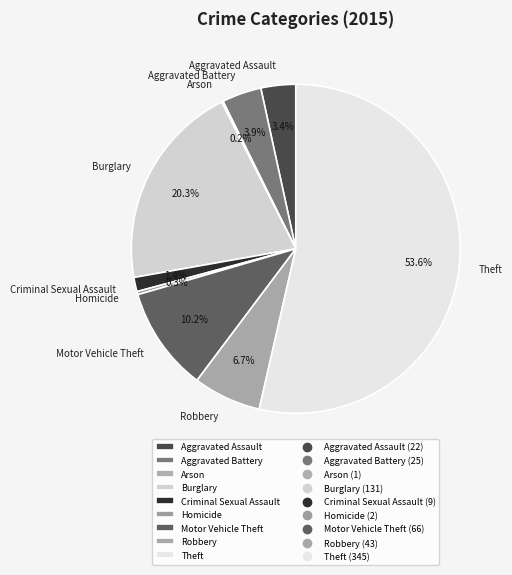

Which has a higher value, Homicide or Criminal Sexual Assault?

Criminal Sexual Assault